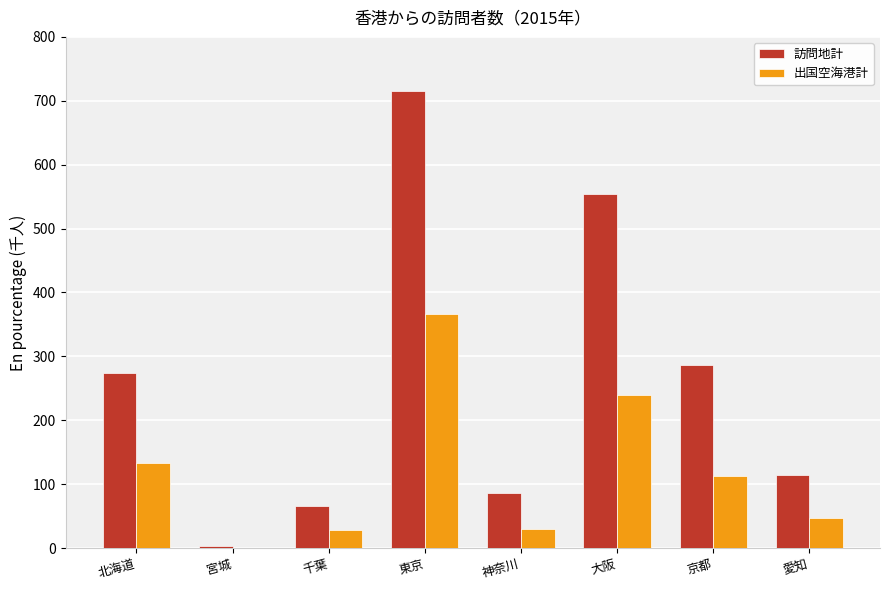

Between 北海道 and 大阪, which series saw the biggest shift?

訪問地計